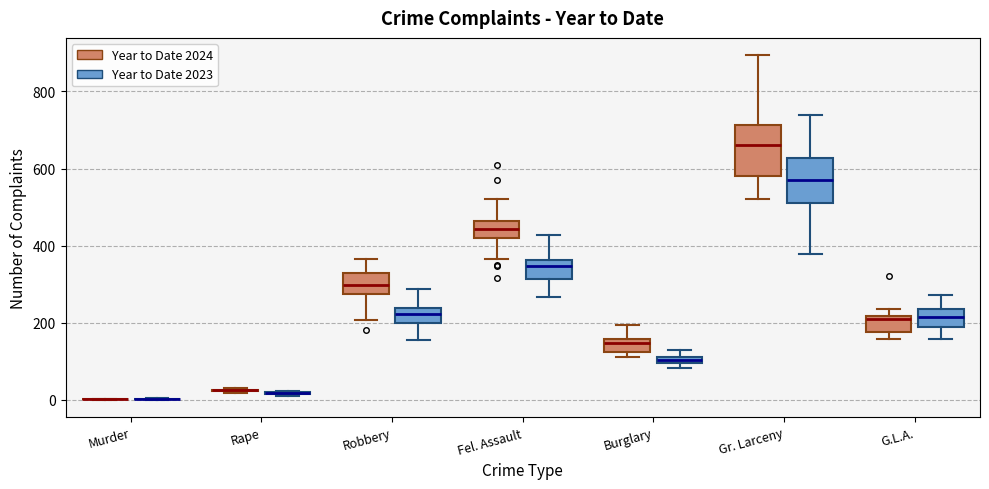

Where does the lower whisker of the box for Gr. Larceny (Year to Date 2024) end on the y-axis? The values are not printed on the chart, so give them approximately, as read against the axis.

520